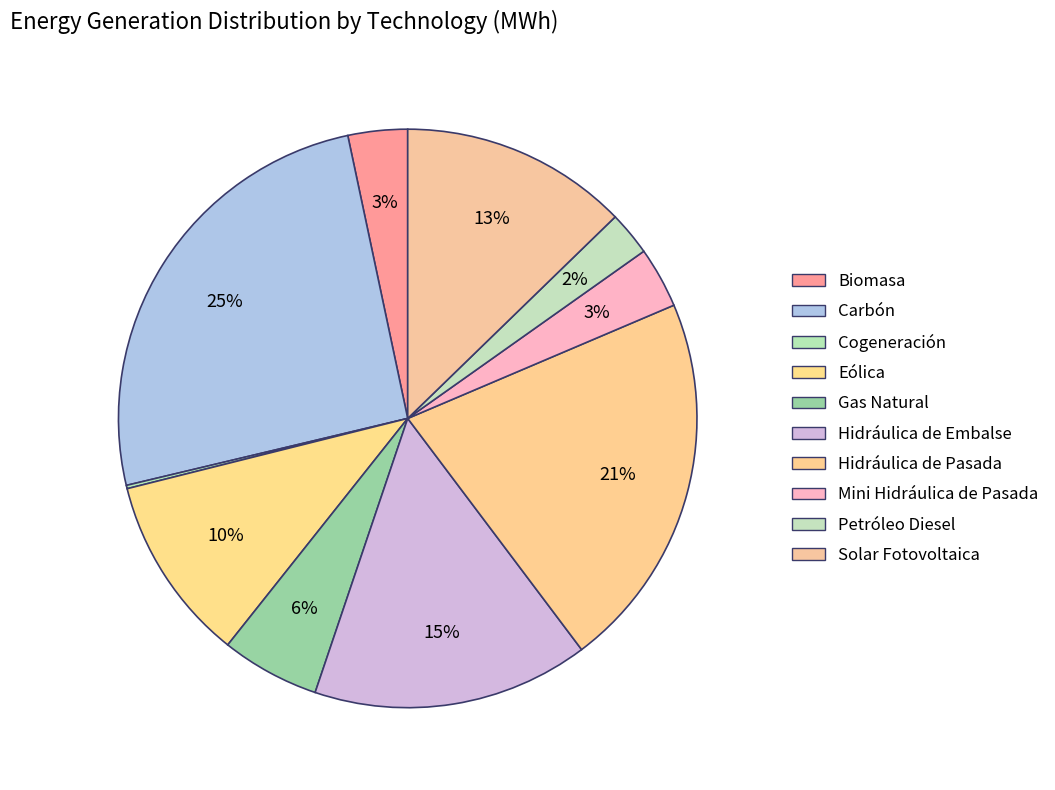

Which category has the smallest portion of the pie?

Cogeneración